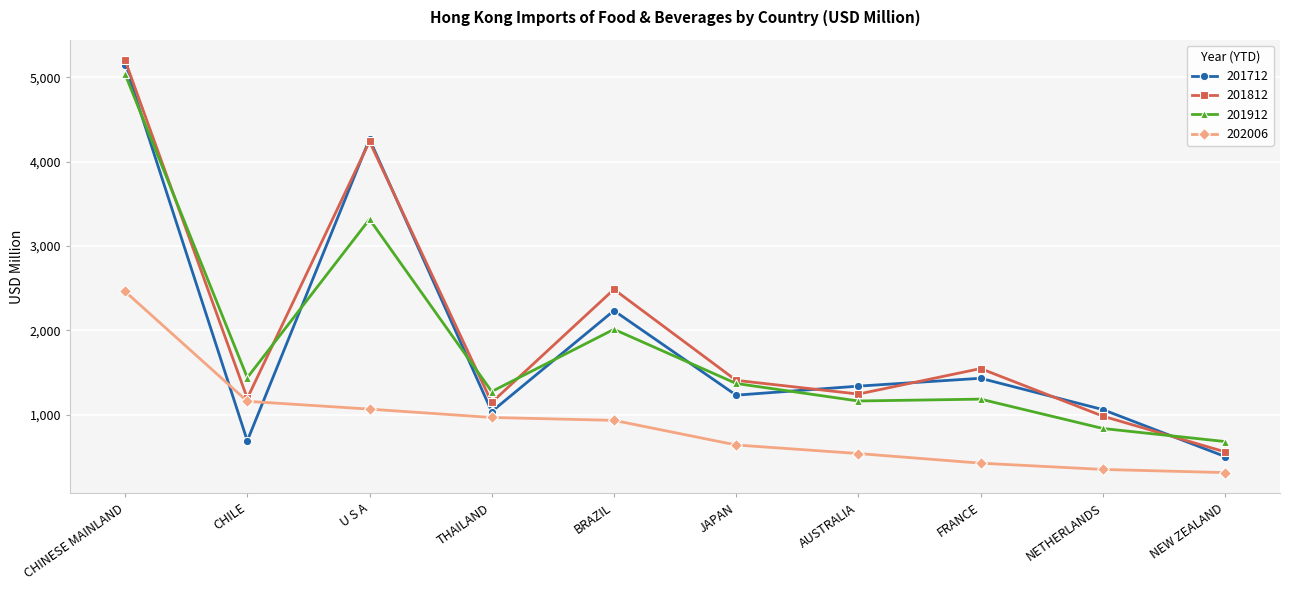

True or false: 202006 and 201712 cross at least once.

True